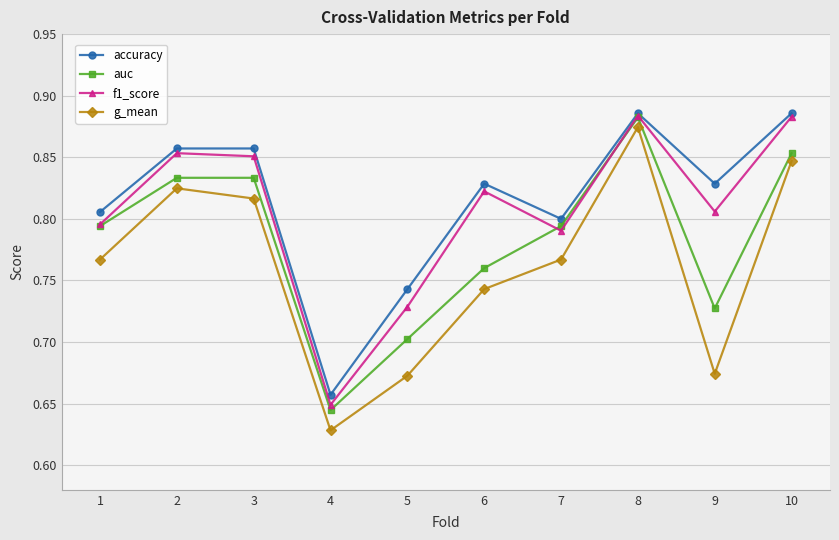

At which label is g_mean closest to 0?

4